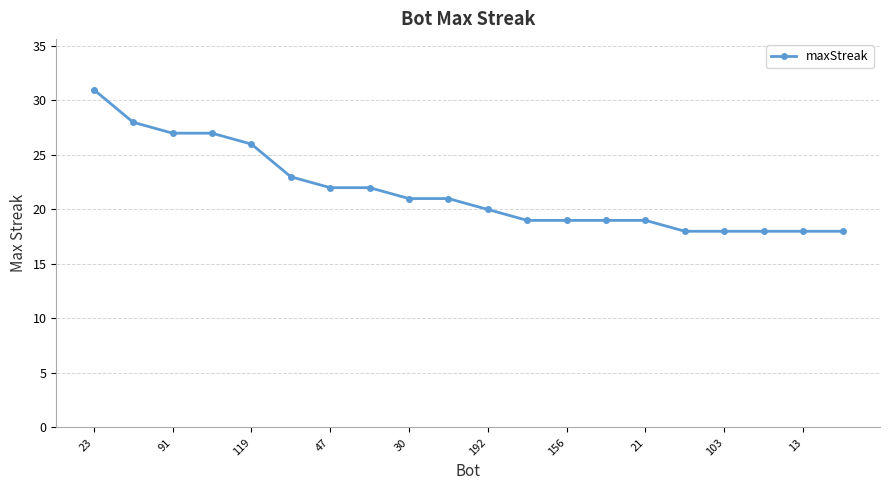

What is the value of the 16th point from the left?

18